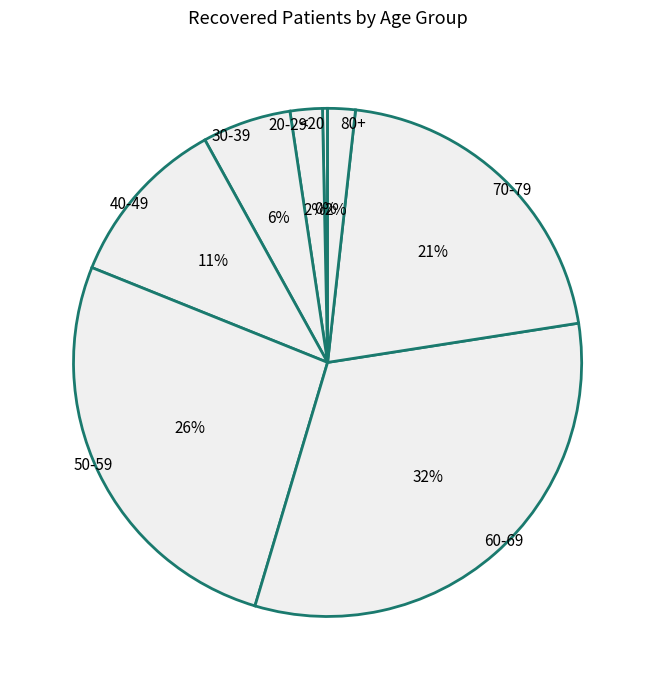

True or false: <20 accounts for 0% of the total.

True